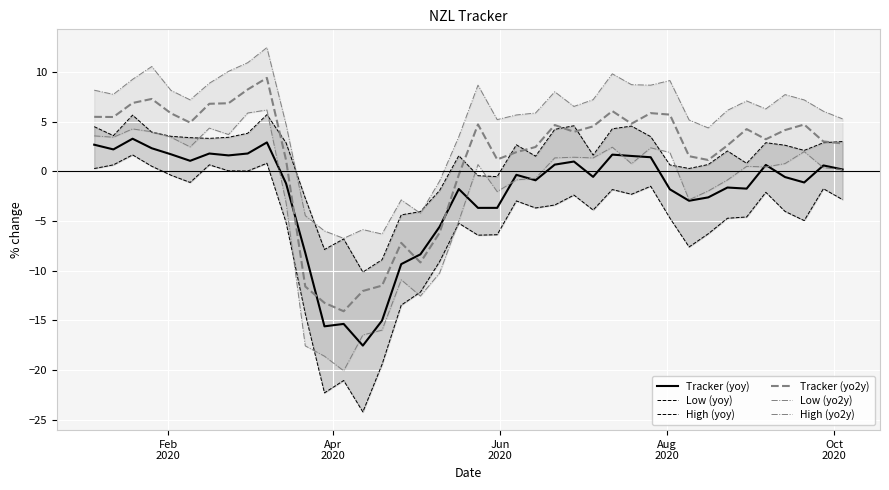

How many lines are shown in the chart?

6